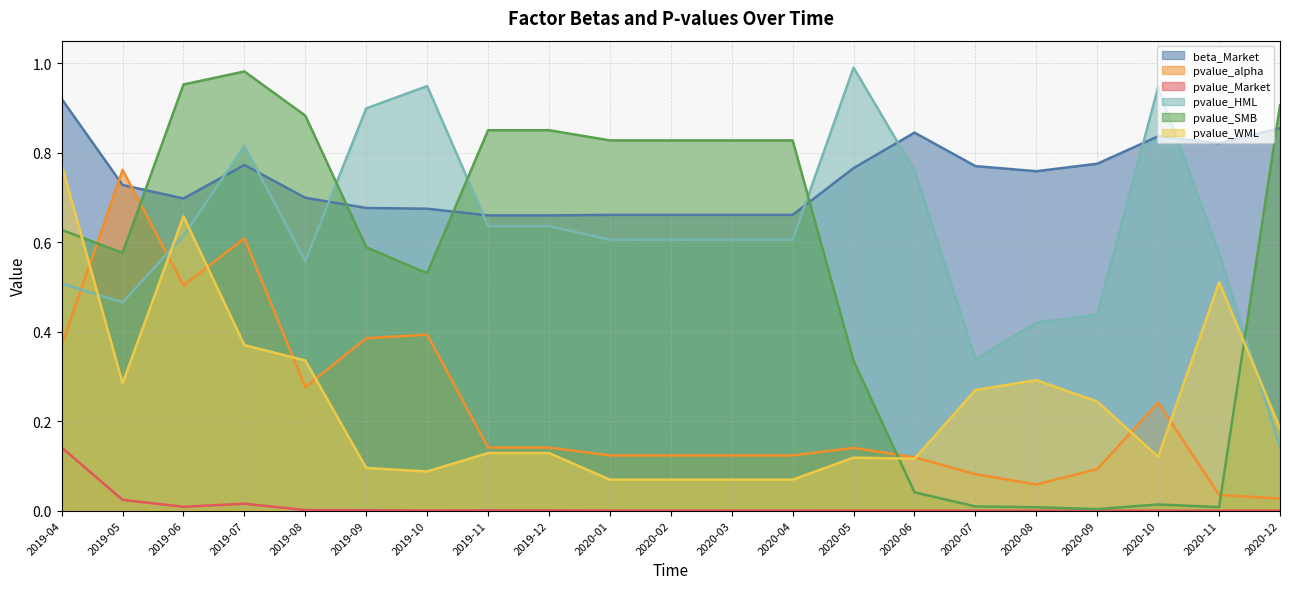

Between 2019-05 and 2019-07, which series saw the biggest shift?

pvalue_SMB